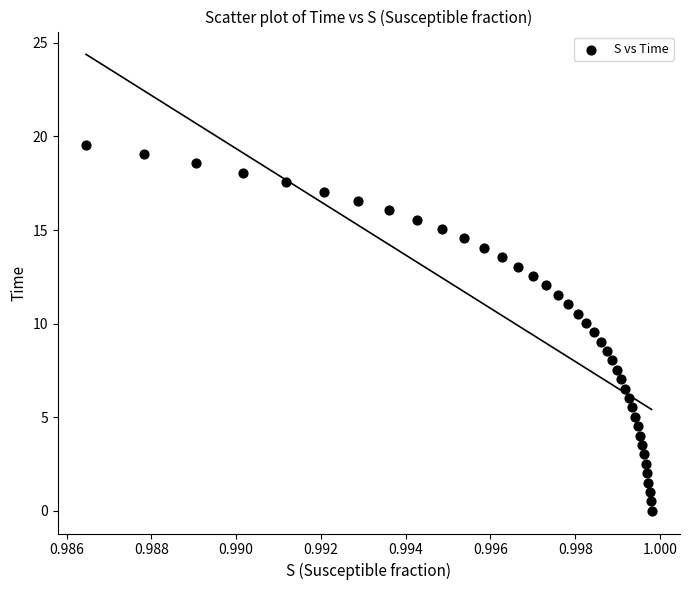

How many points are shown in the scatter plot?

40